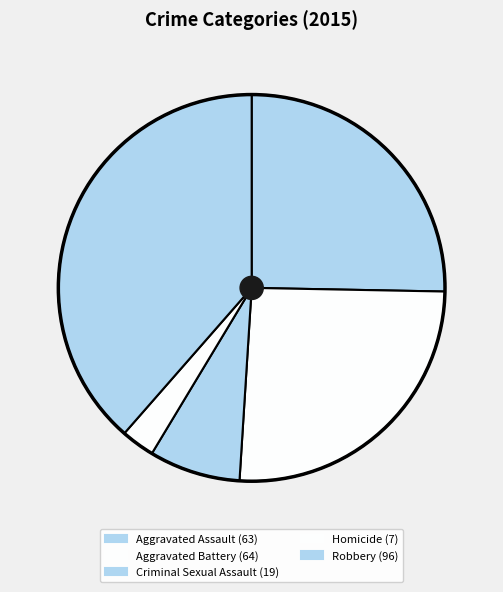

Is there a majority slice in this chart?

No